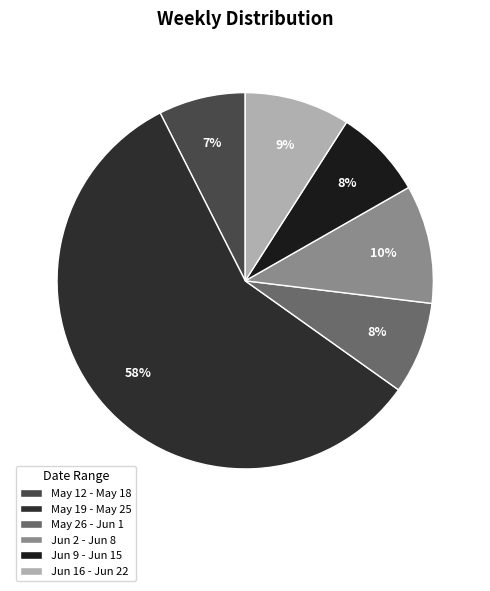

How many slices are in this pie chart?

6